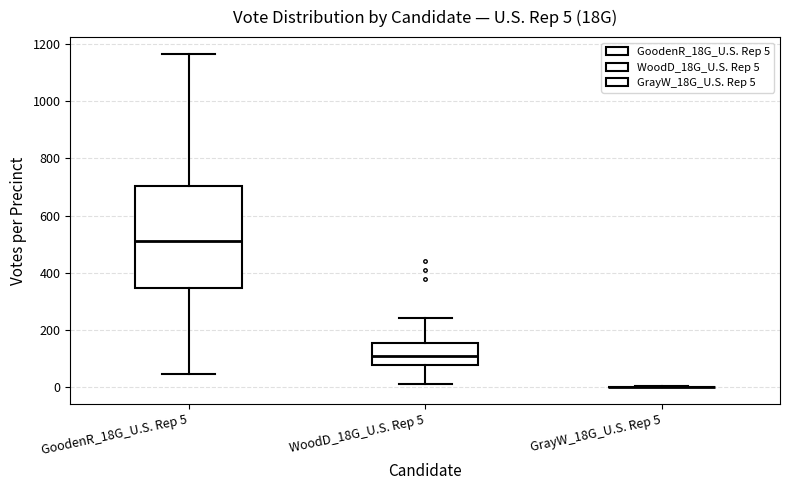

Which box is the tallest, from its lower edge to its upper edge?

GoodenR_18G_U.S. Rep 5